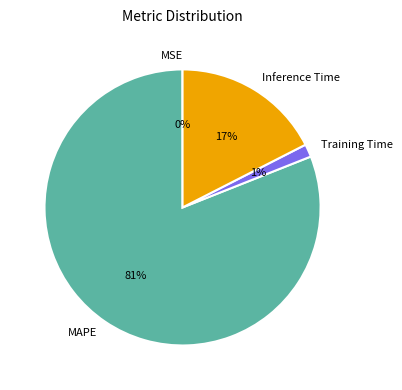

Is it true that Inference Time is 29% of the pie?

False